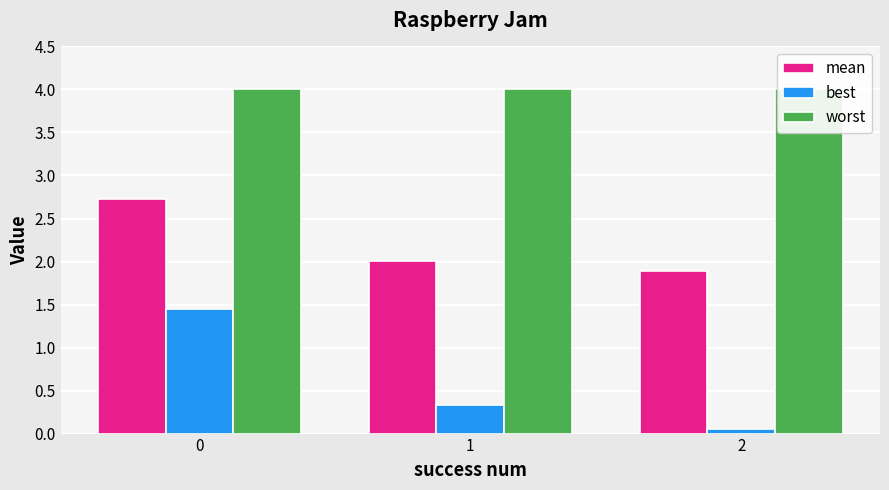

Which series has the largest range (max minus min)?

best